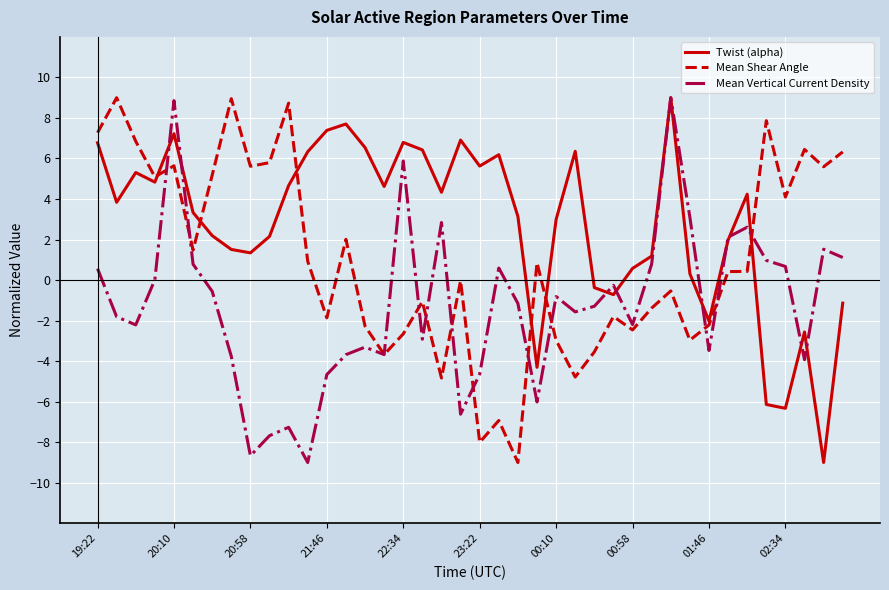

List the series in order of their overall mean, lowest first.

Mean Vertical Current Density, Mean Shear Angle, Twist (alpha)